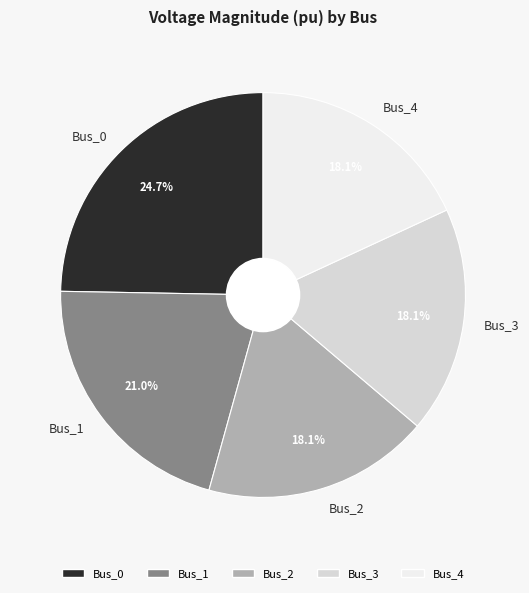

True or false: Bus_1 accounts for 21% of the total.

True